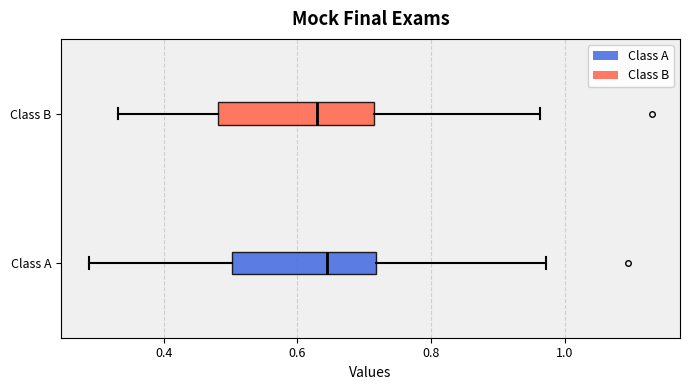

Where does the left whisker of the box for Class A end on the x-axis? The values are not printed on the chart, so give them approximately, as read against the axis.

0.28